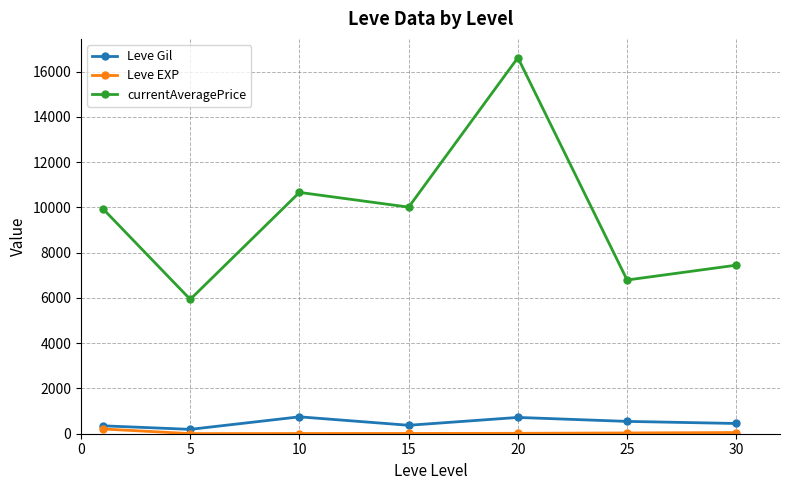

How many interior local valleys does the currentAveragePrice series have?

3